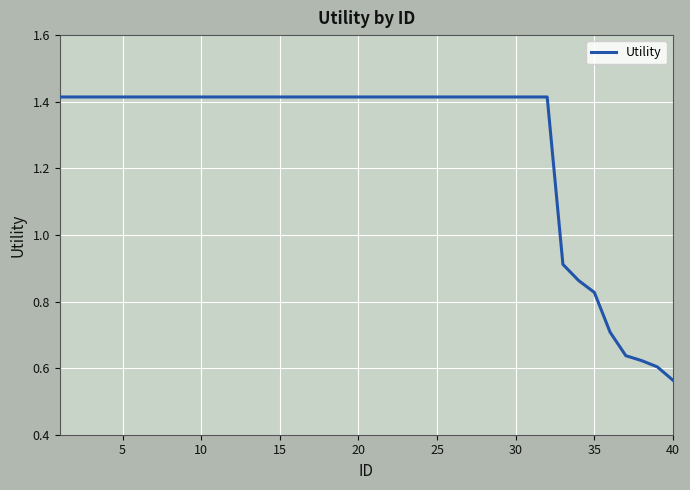

How many lines are shown in the chart?

1